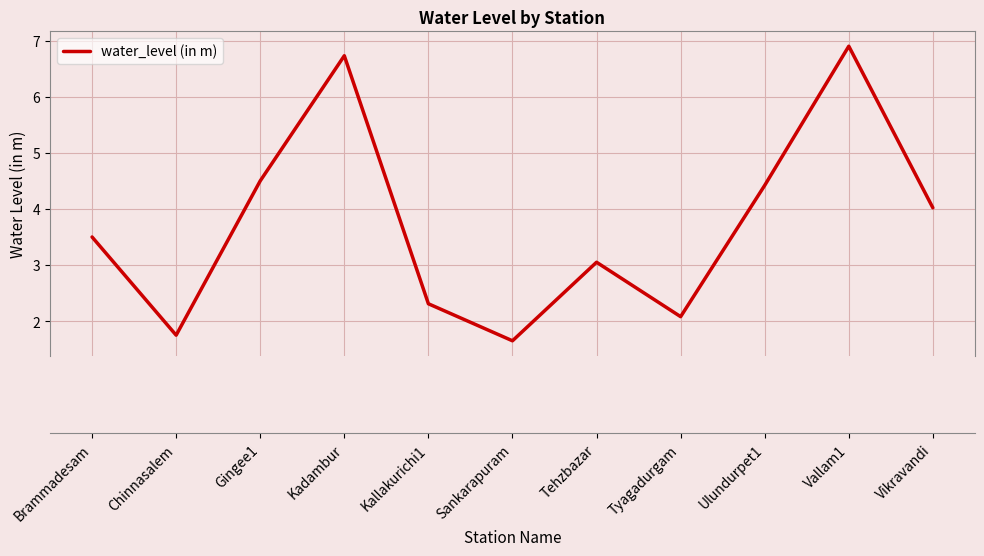

Rank the categories by value from highest to lowest.

Vallam1, Kadambur, Gingee1, Ulundurpet1, Vikravandi, Brammadesam, Tehzbazar, Kallakurichi1, Tyagadurgam, Chinnasalem, Sankarapuram